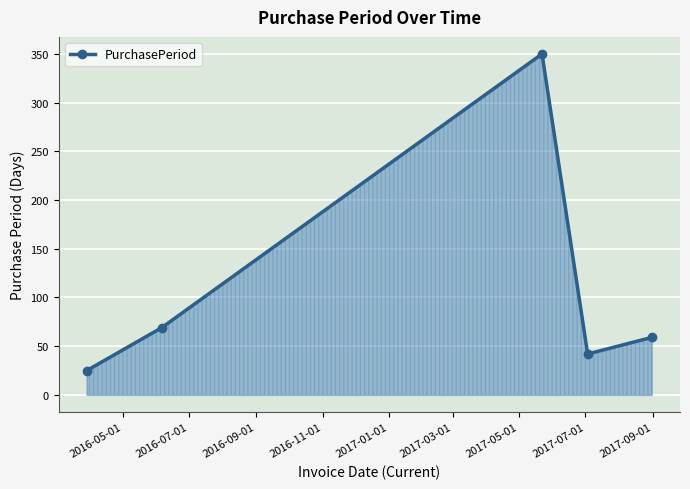

What is the maximum value shown in the chart?

350